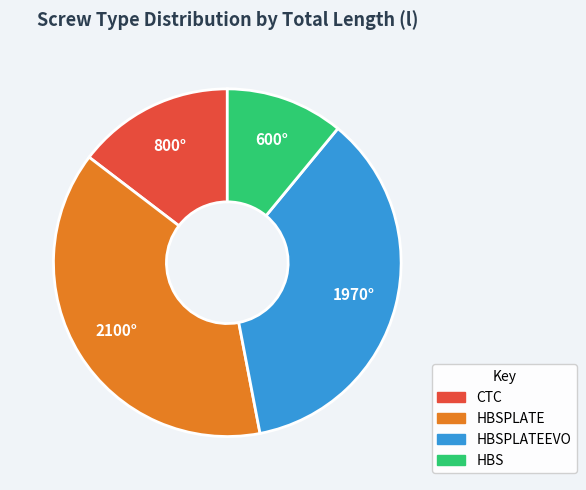

Is there a majority slice in this chart?

No